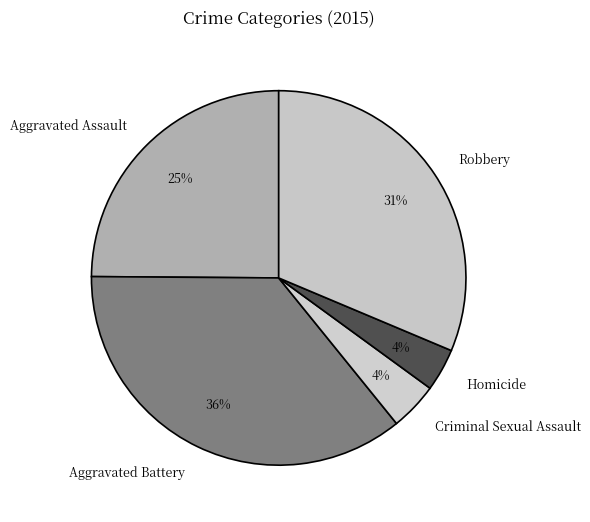

Do Homicide and Criminal Sexual Assault together represent more than half of the pie?

No